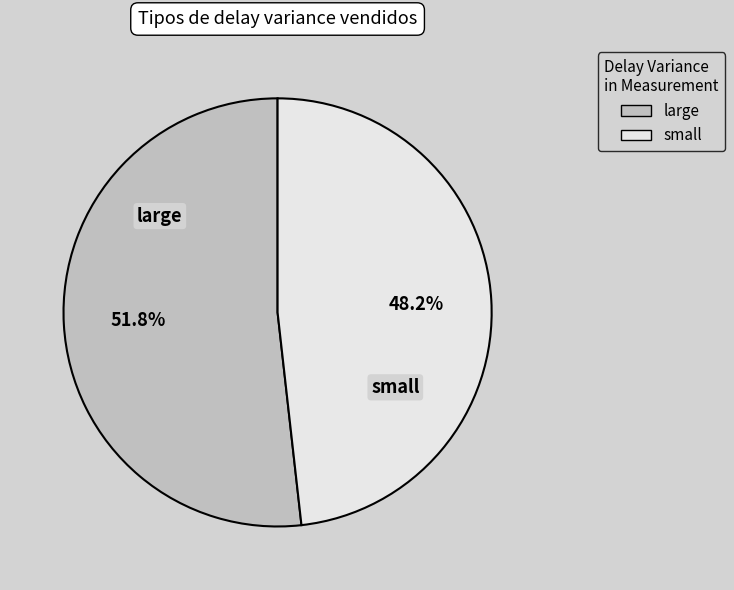

Which slice is the smallest?

small